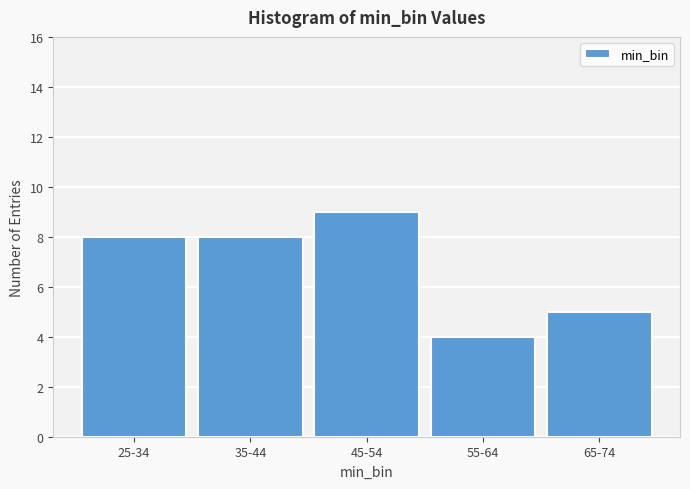

Reading left to right, what are all the values shown in this chart?

8	8	9	4	5